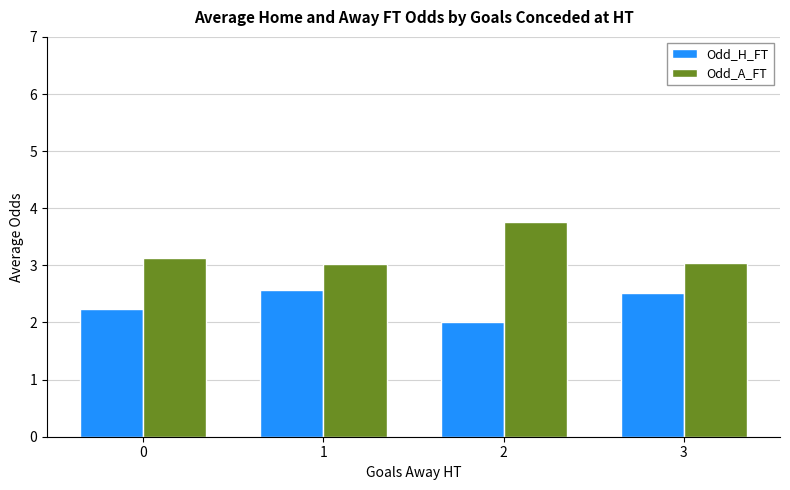

What is the maximum value for Odd_H_FT?

2.6